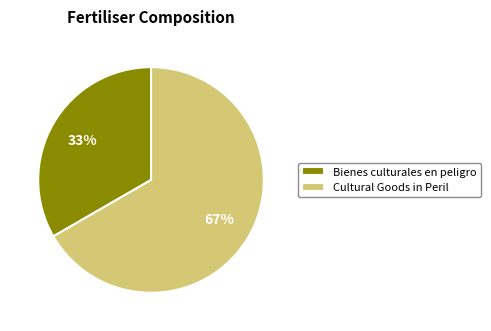

Approximately how many times larger is the value at Cultural Goods in Peril compared to Bienes culturales en peligro?

2.0